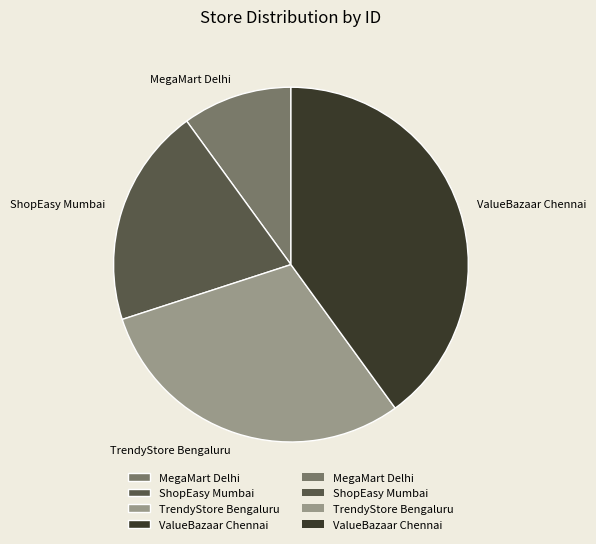

Between ShopEasy Mumbai and ValueBazaar Chennai, which is larger?

ValueBazaar Chennai